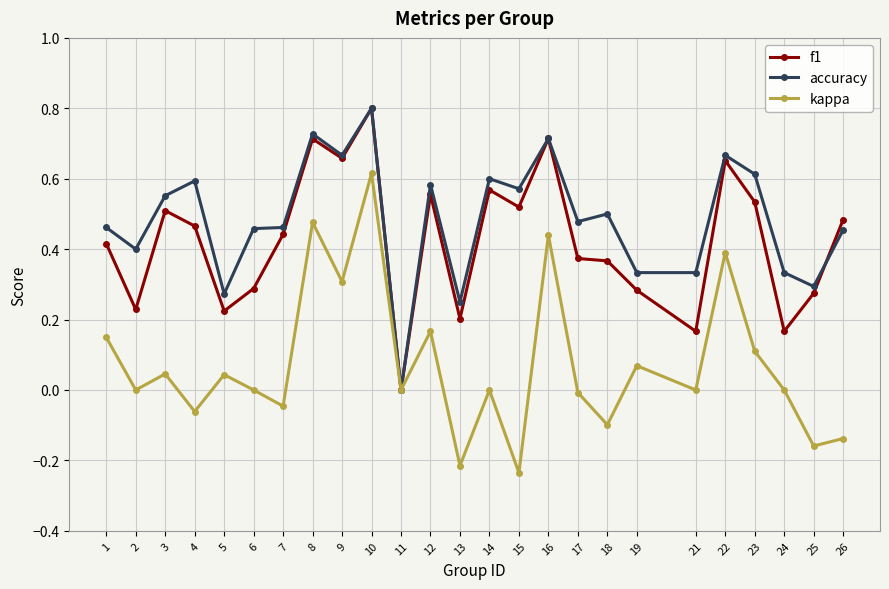

How many lines are shown in the chart?

3